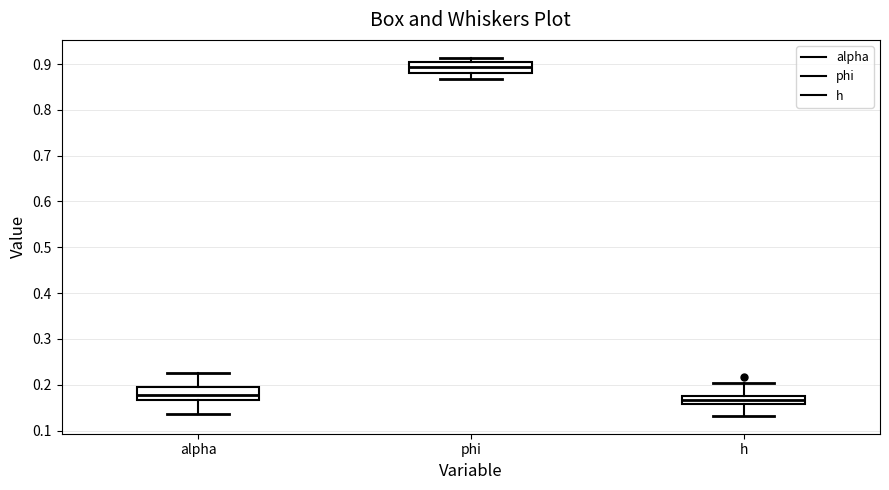

Reading left to right, transcribe this box plot: for each box, give where its median line is, the range the box spans, and where its two whiskers end, as read against the y-axis. The values are not printed on the chart, so give them approximately, as read against the axis.

alpha: median 0.18, box 0.17 to 0.20, whiskers 0.14 to 0.23
phi: median 0.89, box 0.88 to 0.90, whiskers 0.87 to 0.91
h: median 0.17, box 0.16 to 0.18, whiskers 0.13 to 0.20